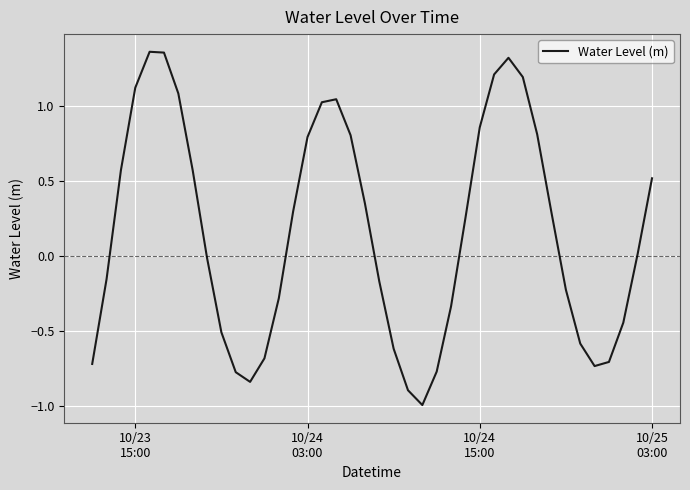

What is the difference between the maximum and minimum values?

2.4